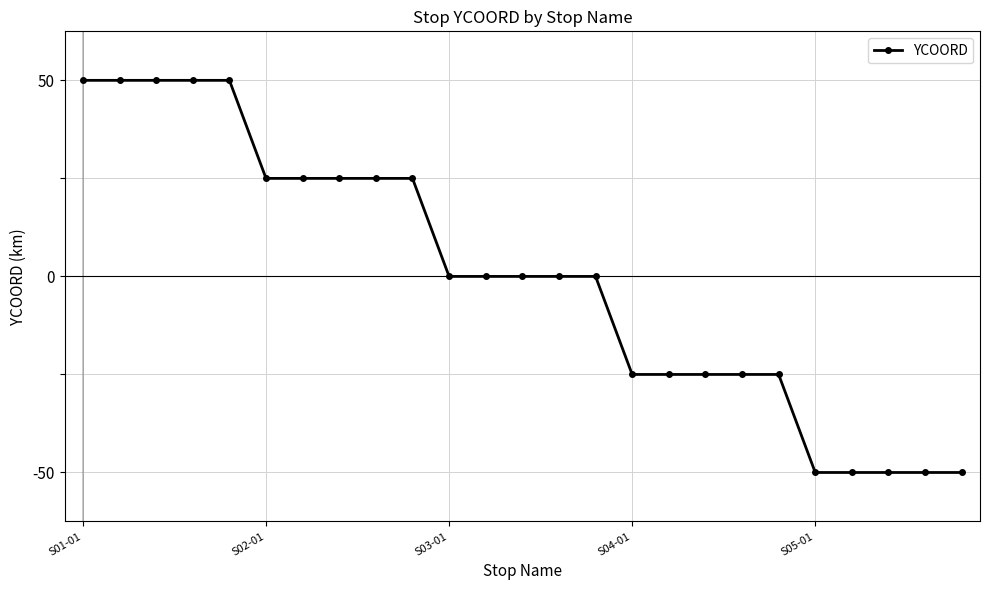

Does the chart have visible grid lines?

Yes